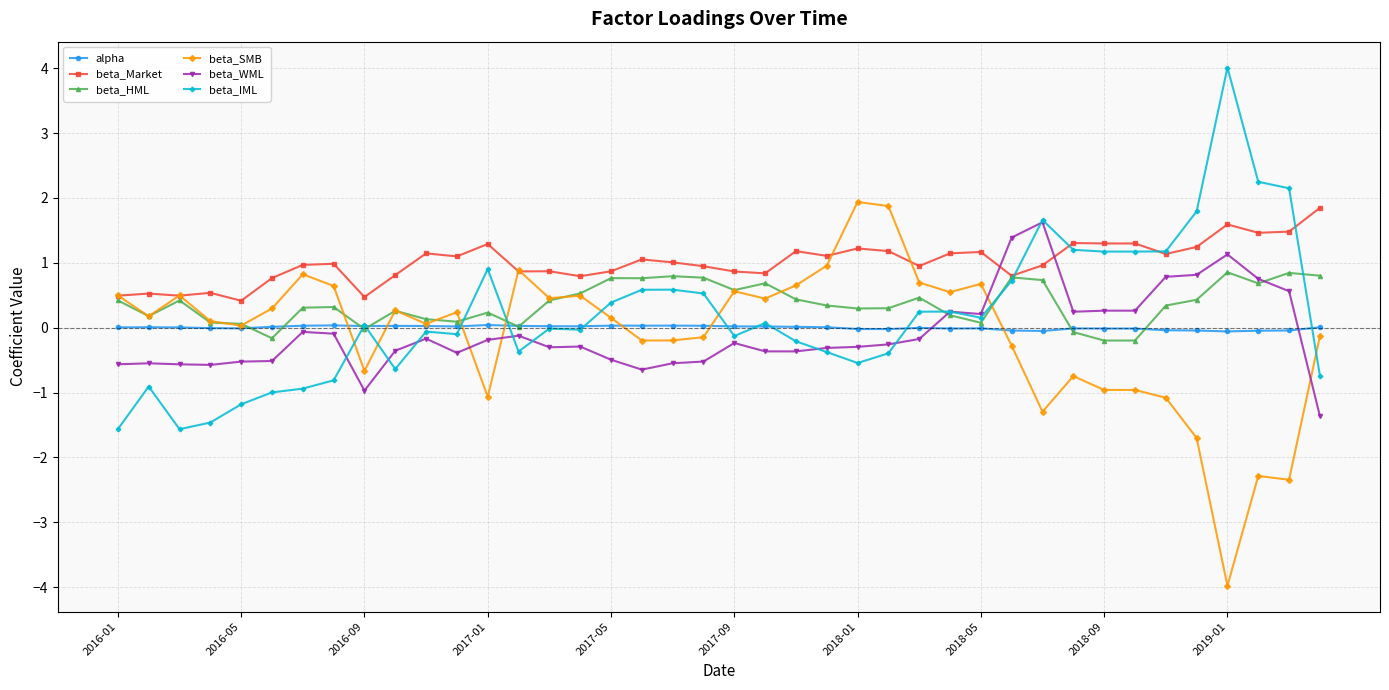

At how many categories does at least one series exceed -3?

40